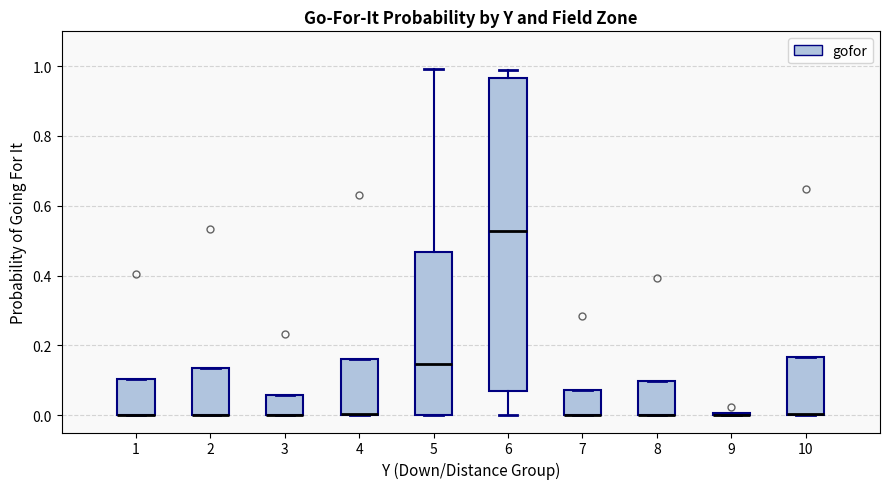

Reading left to right, transcribe this box plot: for each box, give where its median line is, the range the box spans, and where its two whiskers end, as read against the y-axis. The values are not printed on the chart, so give them approximately, as read against the axis.

1: median 0.00 (drawn on the box's lower edge), box 0.00 to 0.10, whiskers 0.00 to 0.10
2: median 0.00 (drawn on the box's lower edge), box 0.00 to 0.14, whiskers 0.00 to 0.14
3: median 0.00 (drawn on the box's lower edge), box 0.00 to 0.06, whiskers 0.00 to 0.06
4: median 0.00 (drawn on the box's lower edge), box 0.00 to 0.16, whiskers 0.00 to 0.16
5: median 0.14, box 0.00 to 0.46, whiskers 0.00 to 1.00
6: median 0.52, box 0.06 to 0.96, whiskers 0.00 to 0.98
7: median 0.00 (drawn on the box's lower edge), box 0.00 to 0.08, whiskers 0.00 to 0.08
8: median 0.00 (drawn on the box's lower edge), box 0.00 to 0.10, whiskers 0.00 to 0.10
9: box collapsed to a line at 0.00, whiskers 0.00 to 0.00
10: median 0.00 (drawn on the box's lower edge), box 0.00 to 0.16, whiskers 0.00 to 0.16